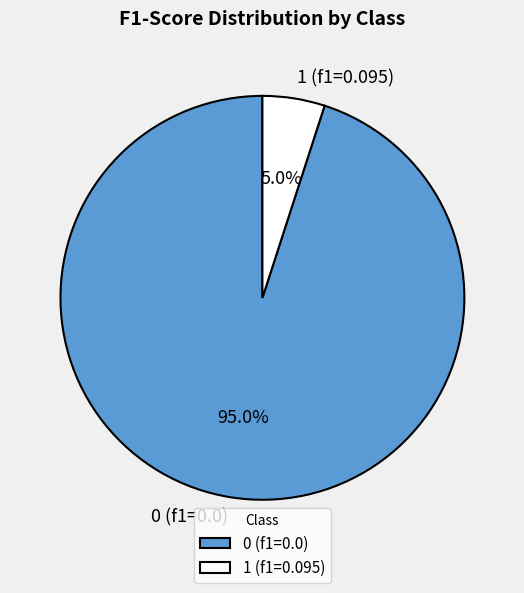

To the nearest percent, what portion does 1 represent?

5%